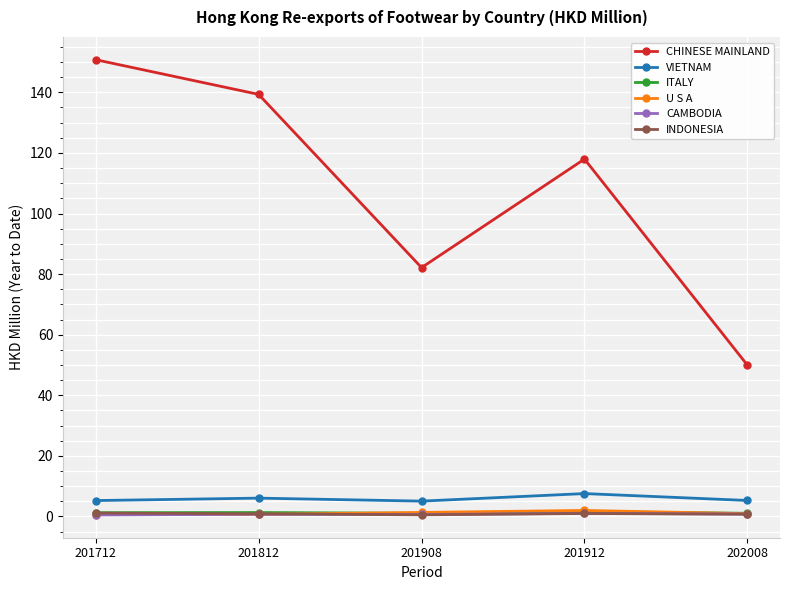

True or false: INDONESIA and VIETNAM cross at least once.

False